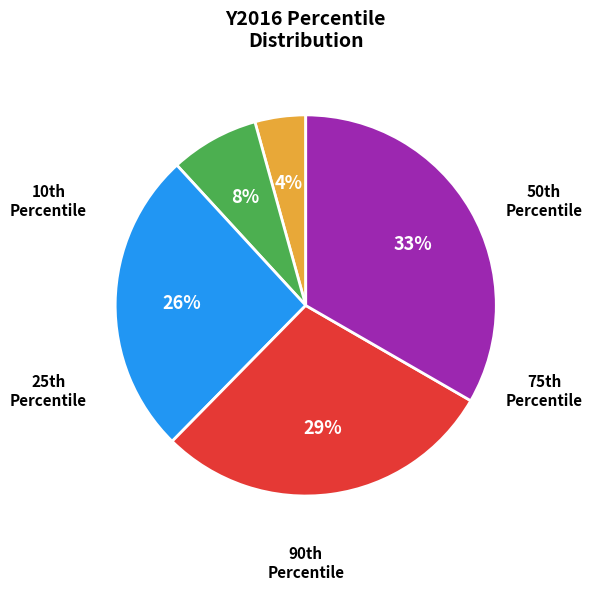

Is there any slice that represents more than half of the pie?

No